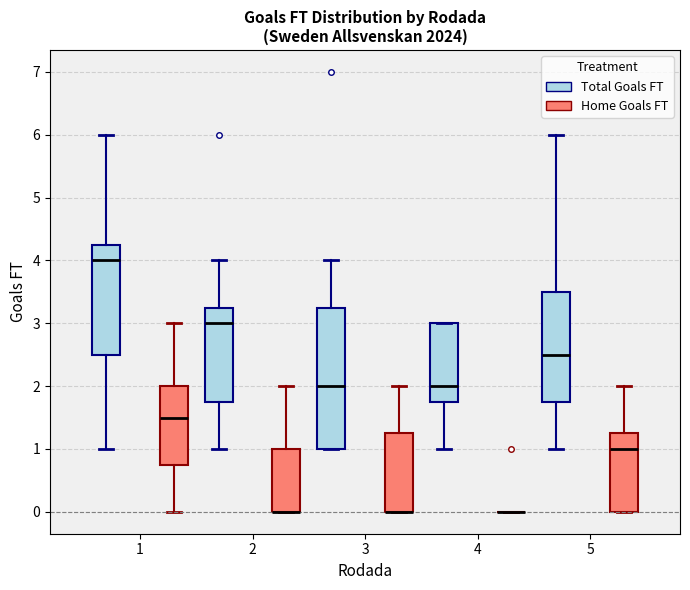

Where does the median line of the box for 5 (Total Goals FT) sit on the y-axis? The values are not printed on the chart, so give them approximately, as read against the axis.

2.5